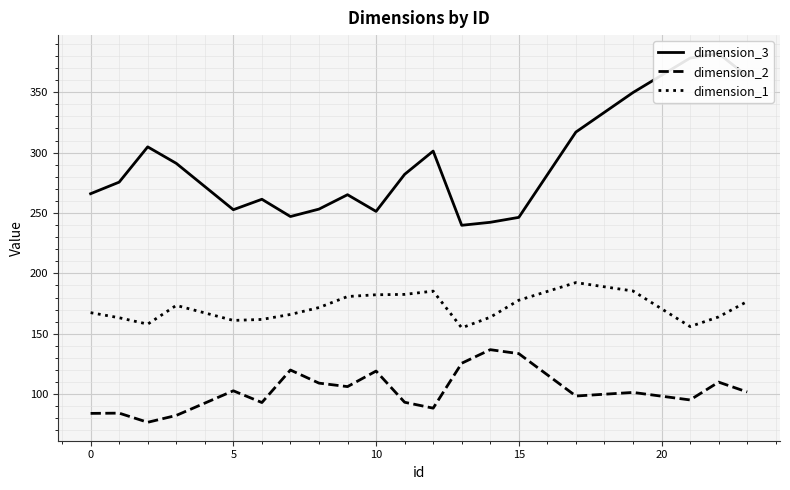

What is the maximum value for dimension_2?

136.9